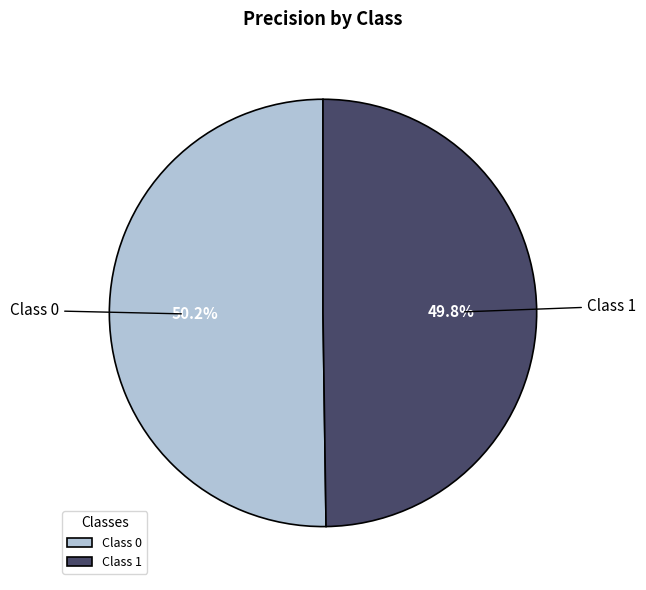

Is there any slice that represents more than half of the pie?

Yes